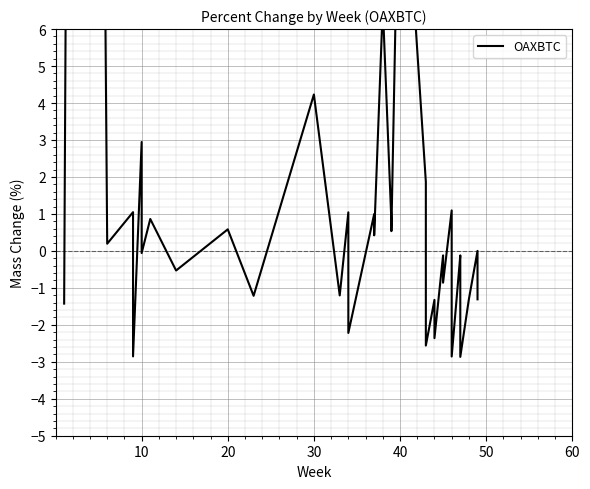

True or false: the data shows -0.6 at 27.

False